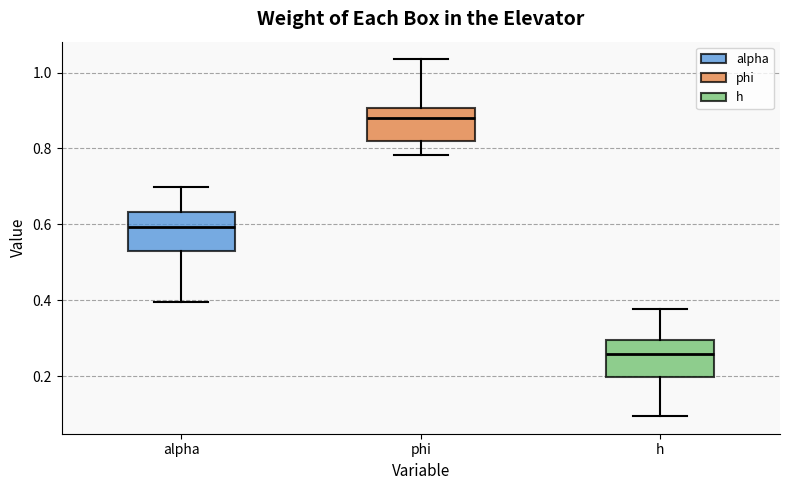

Which box has the highest median line?

phi